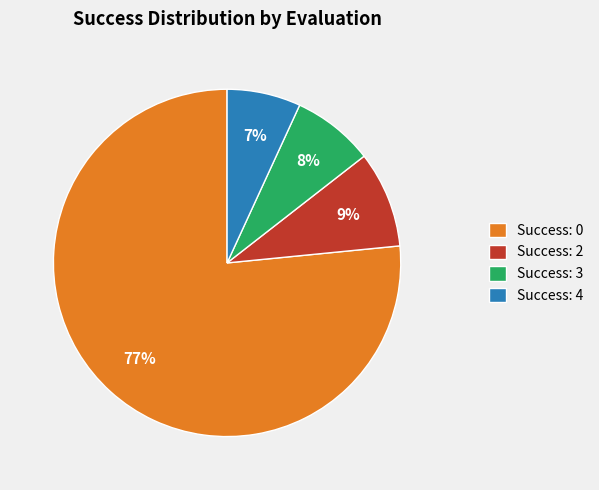

Is it true that Success: 3 is 8% of the pie?

True